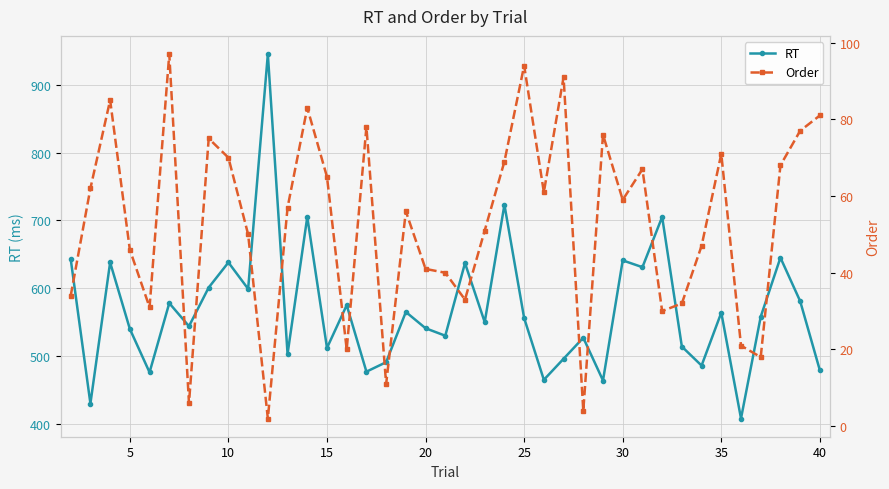

Rank the series by their average value, from highest to lowest.

RT, Order